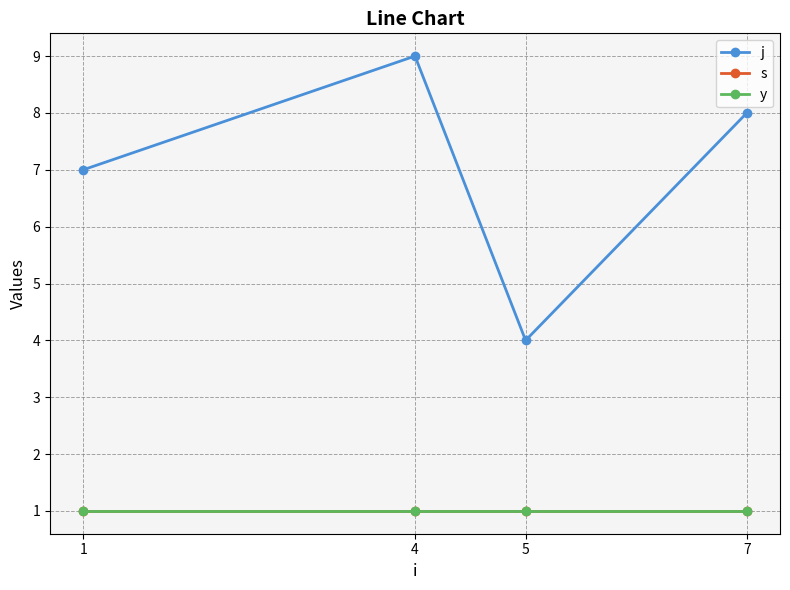

Rank the series by their maximum value, from lowest to highest.

s, y, j